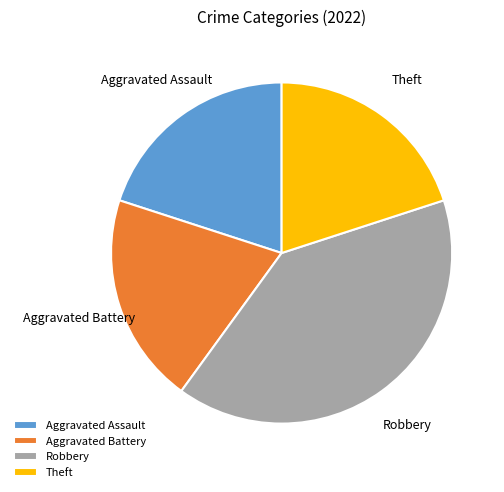

How many segments does this pie chart have?

4